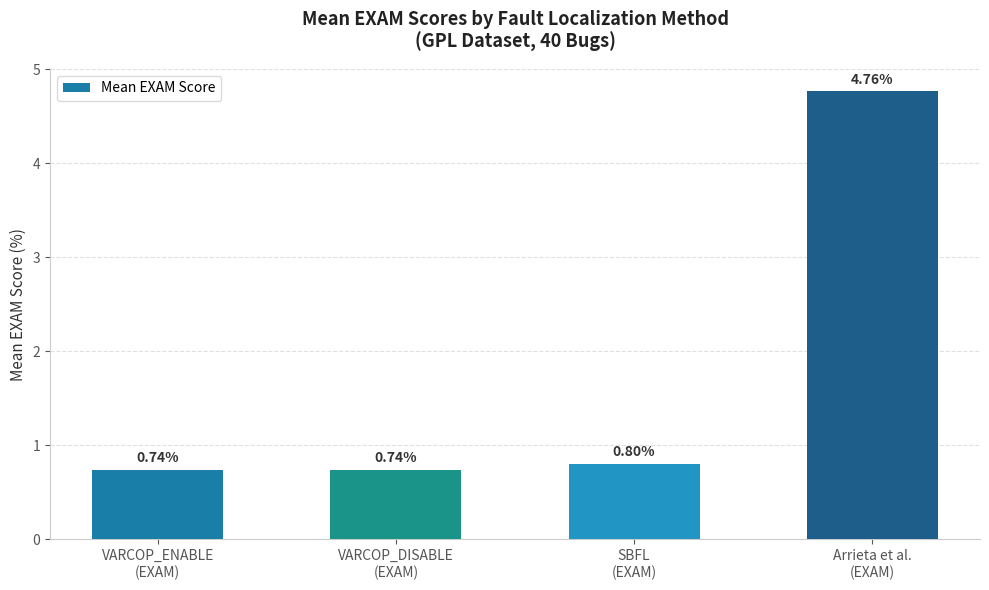

What is the difference between the maximum and minimum values?

4.0